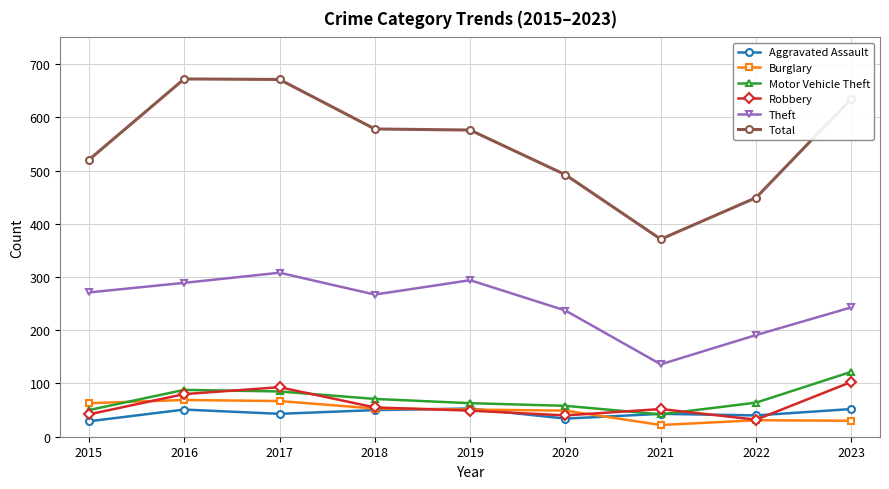

How many series are shown in this chart?

6